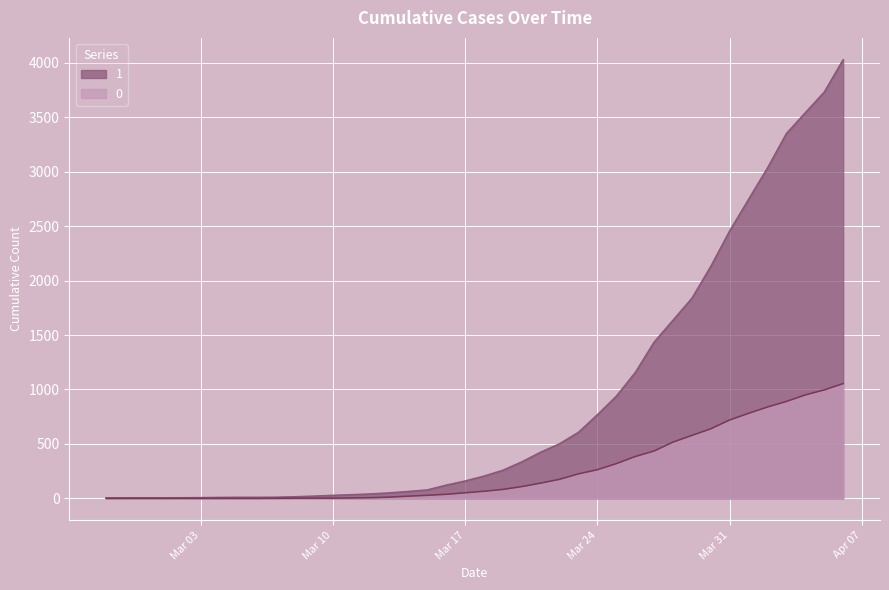

Is it true that 0 equals 20 at 2020-03-16?

False